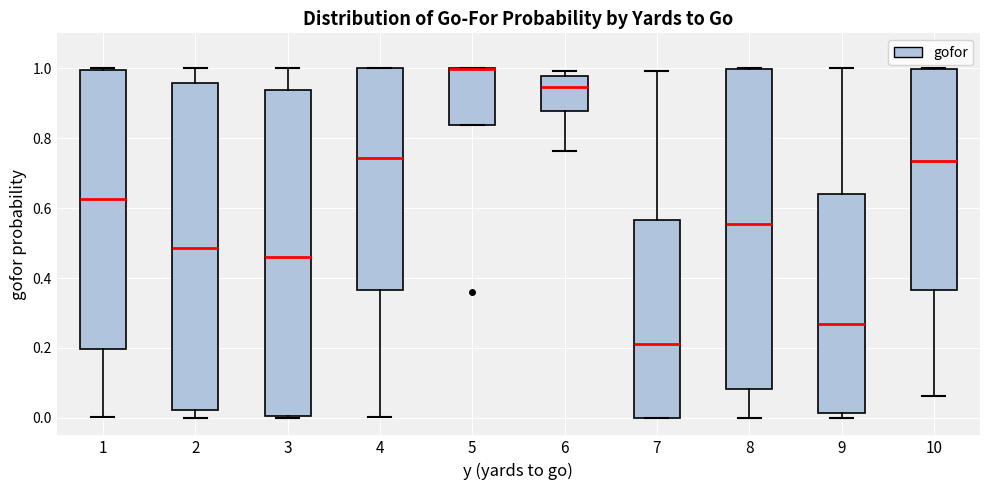

Reading left to right, read every box against the y-axis: the position of its median line, the range the box covers, and the ends of its whiskers. The values are not printed on the chart, so give them approximately, as read against the axis.

1: median 0.62, box 0.20 to 1.00, whiskers 0.00 to 1.00
2: median 0.48, box 0.02 to 0.96, whiskers 0.00 to 1.00
3: median 0.46, box 0.00 to 0.94, whiskers 0.00 to 1.00
4: median 0.74, box 0.36 to 1.00, whiskers 0.00 to 1.00
5: median 1.00 (drawn on the box's upper edge), box 0.84 to 1.00, whiskers 0.84 to 1.00
6: median 0.94, box 0.88 to 0.98, whiskers 0.76 to 1.00
7: median 0.22, box 0.00 to 0.56, whiskers 0.00 to 1.00
8: median 0.56, box 0.08 to 1.00, whiskers 0.00 to 1.00
9: median 0.26, box 0.02 to 0.64, whiskers 0.00 to 1.00
10: median 0.74, box 0.36 to 1.00, whiskers 0.06 to 1.00